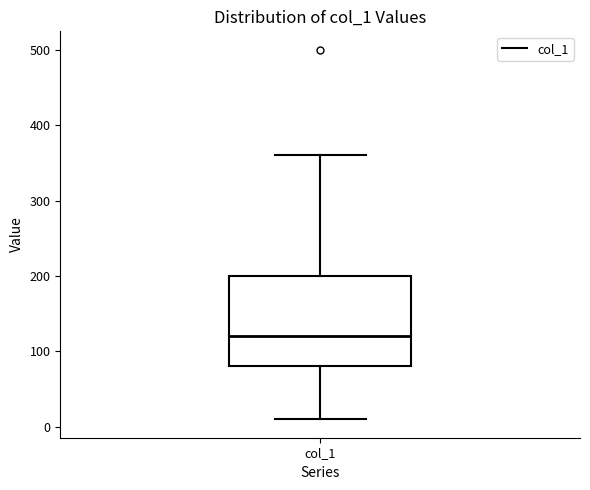

Read this box plot against the y-axis: the position of the median line, the range covered by the box, and the ends of both whiskers. The values are not printed on the chart, so give them approximately, as read against the axis.

median 120, box 80 to 200, whiskers 10 to 360